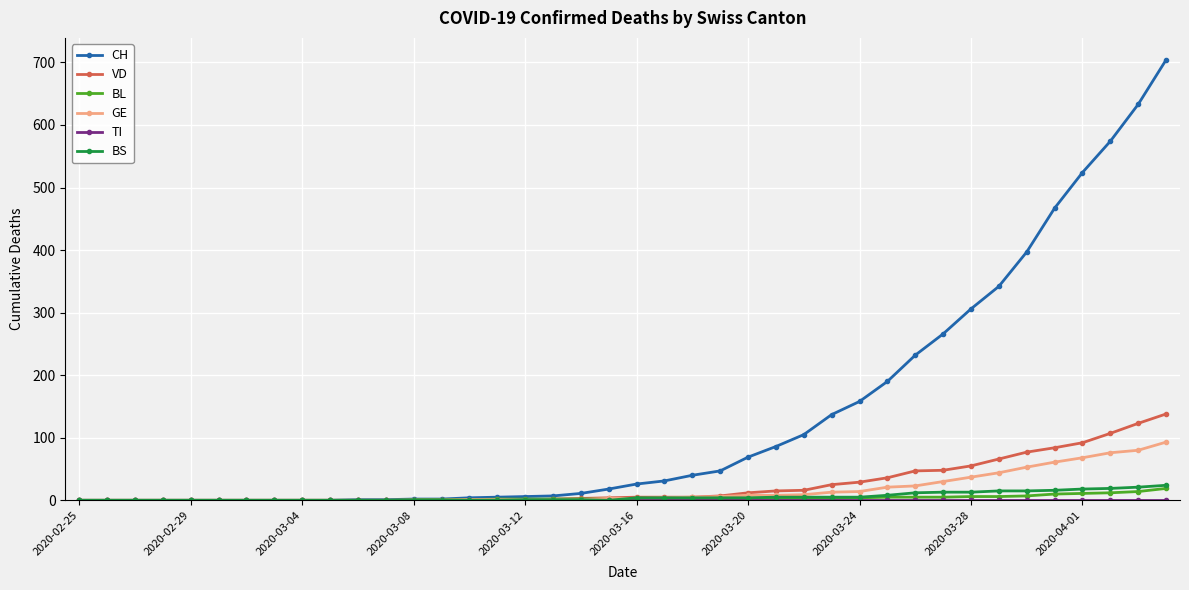

Which series has the largest range (max minus min)?

CH